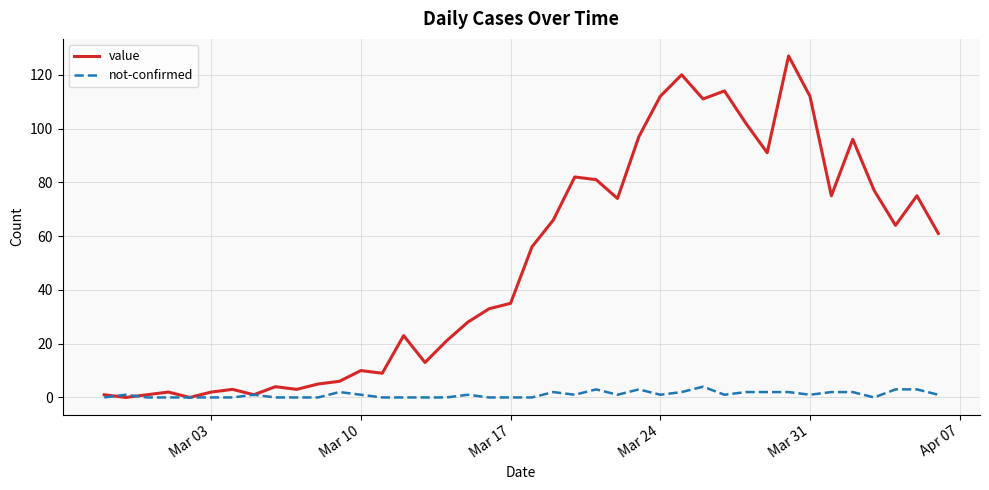

Is this an area chart (filled region under the line)?

No